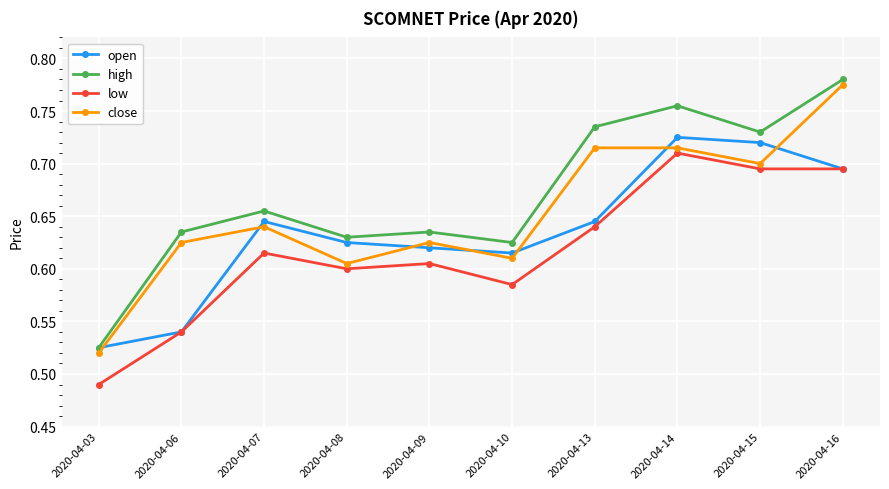

True or false: low and high cross at least once.

False